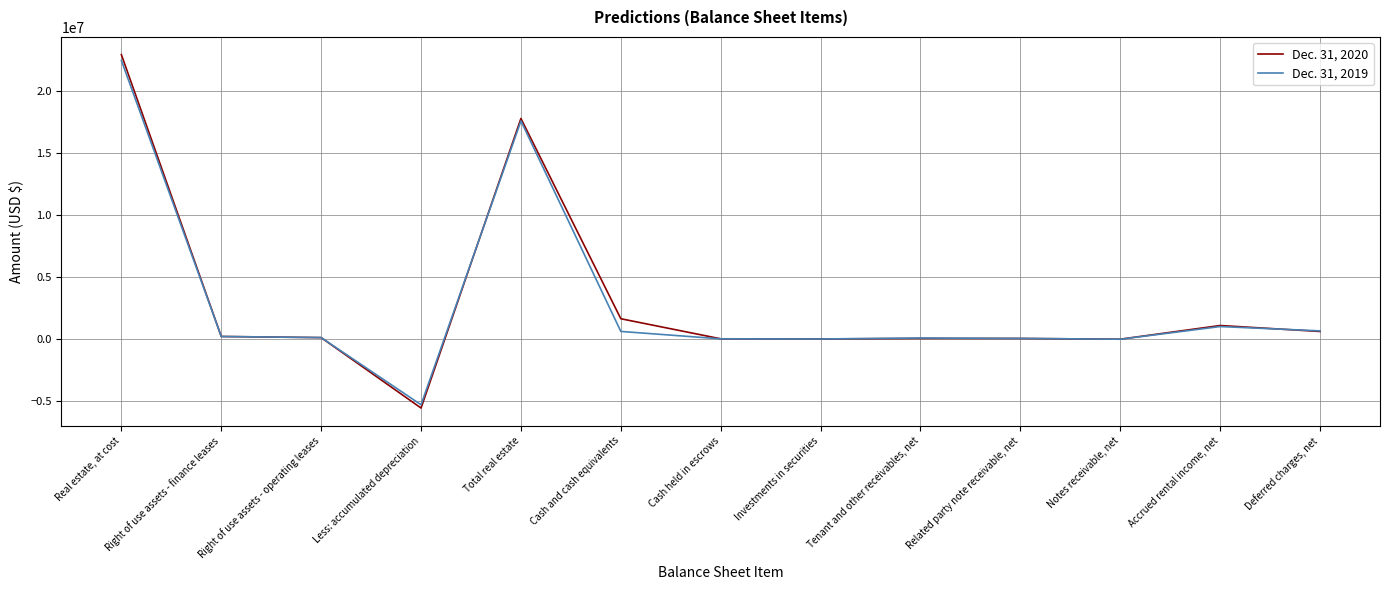

Which series has the widest spread of values?

Dec. 31, 2020